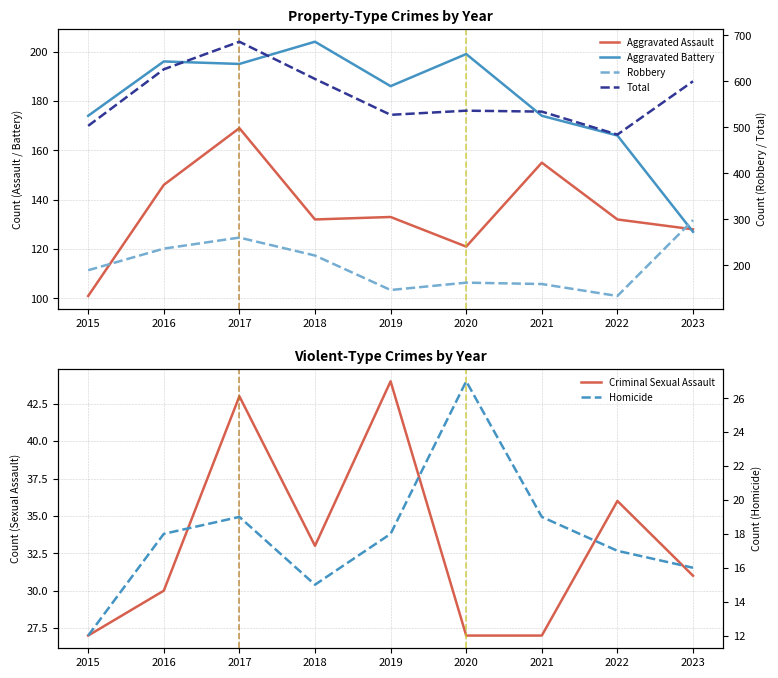

What is the sum of all Robbery values?

1804